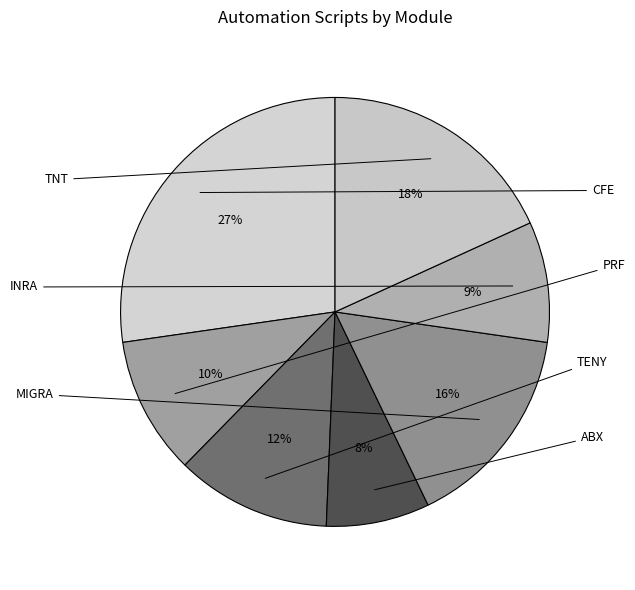

How many segments does this pie chart have?

7